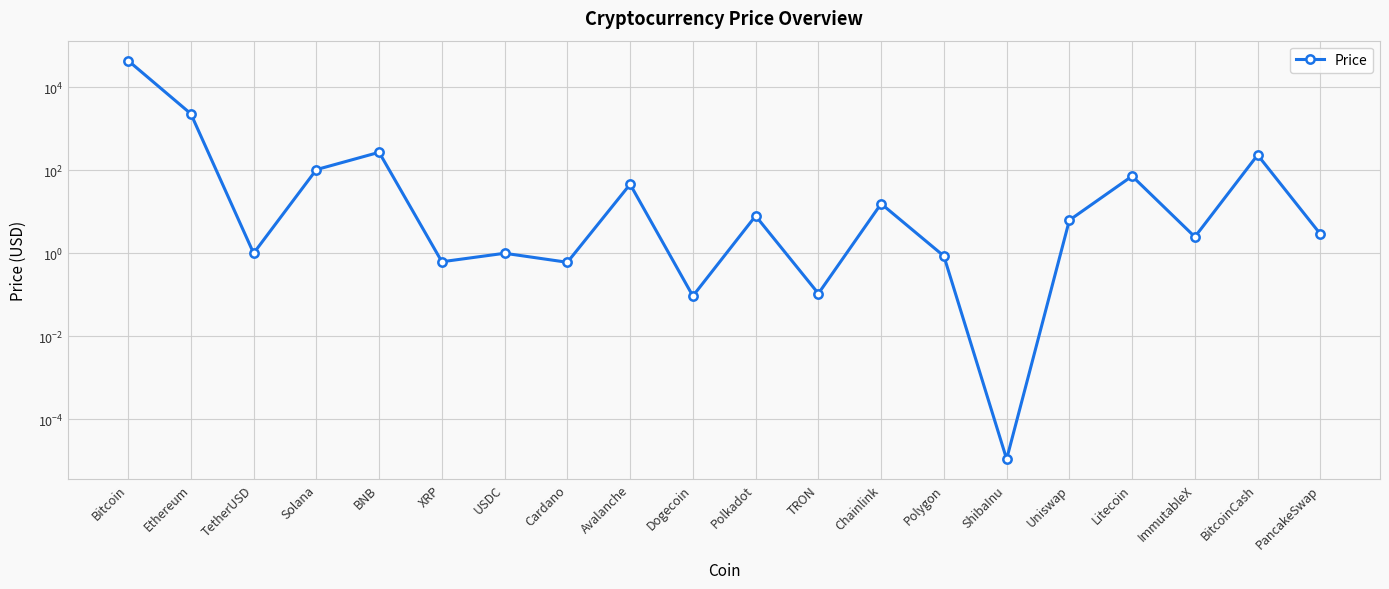

Read the value at Ethereum.

2289.6